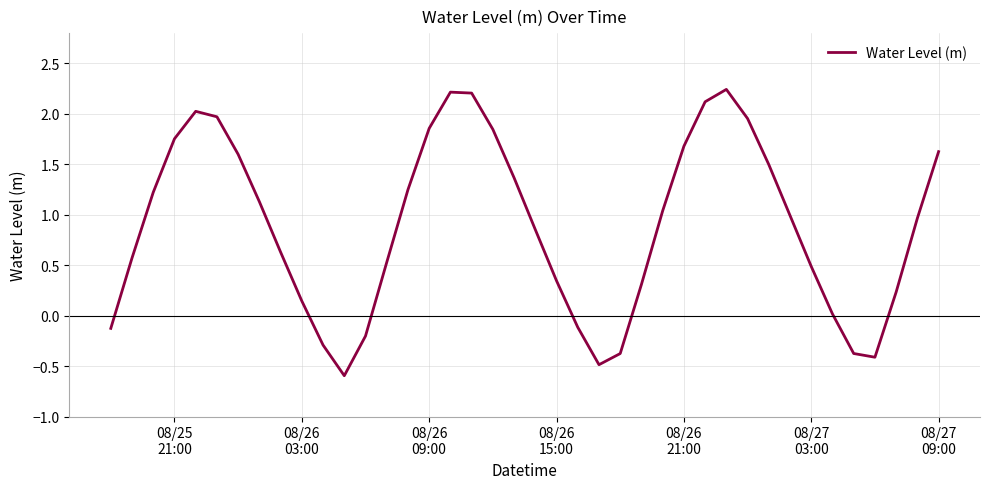

What is the minimum value shown in the chart?

-0.6